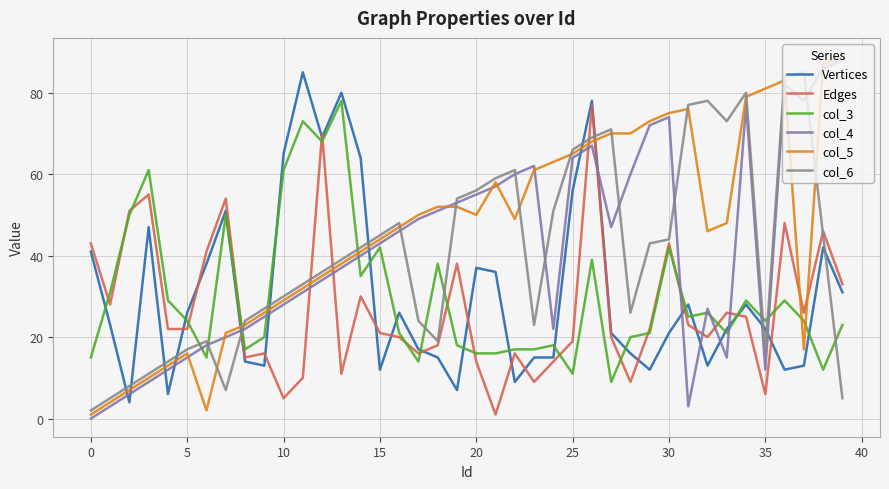

Which series has the largest total across all categories?

col_5